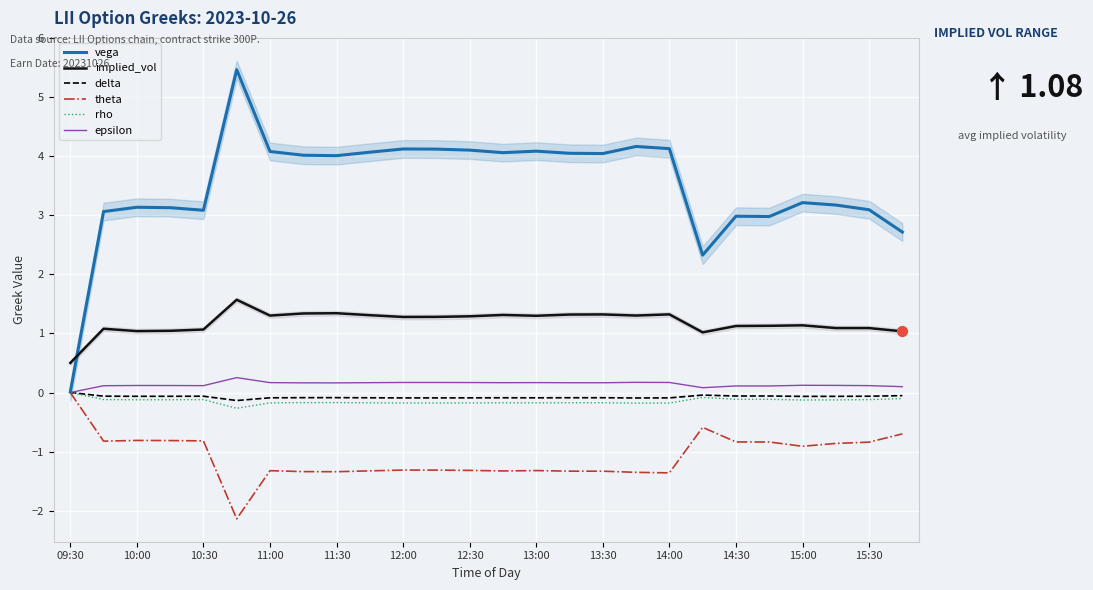

Which series reaches the maximum Y coordinate?

vega